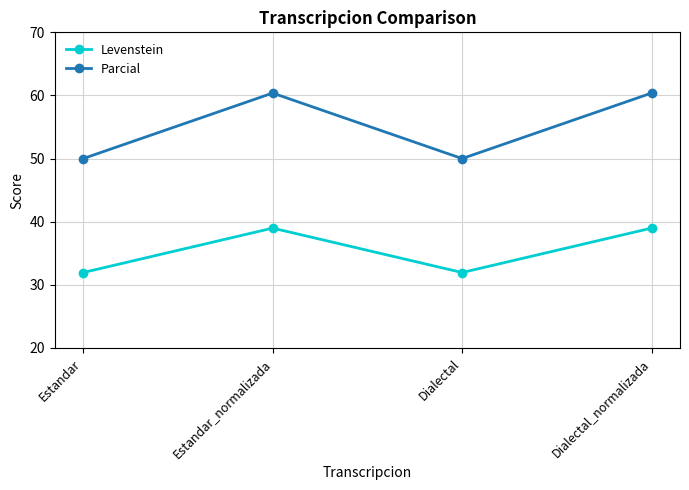

True or false: Levenstein and Parcial cross at least once.

False